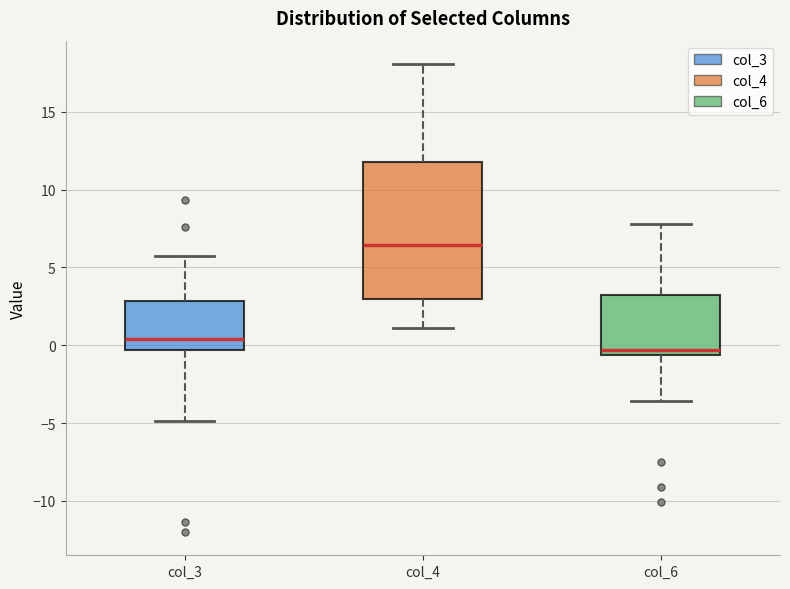

Which box's median line is the lowest?

col_6